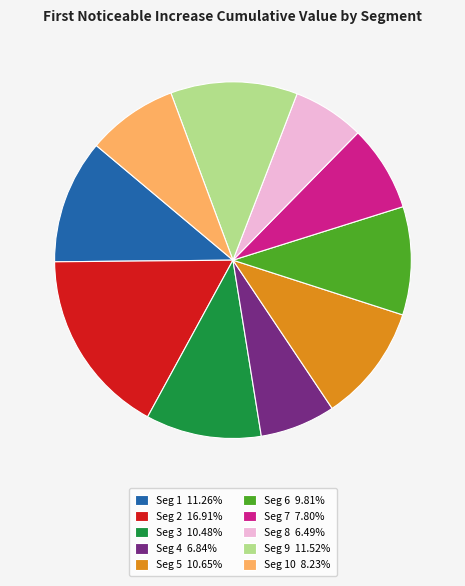

Is there a majority slice in this chart?

No